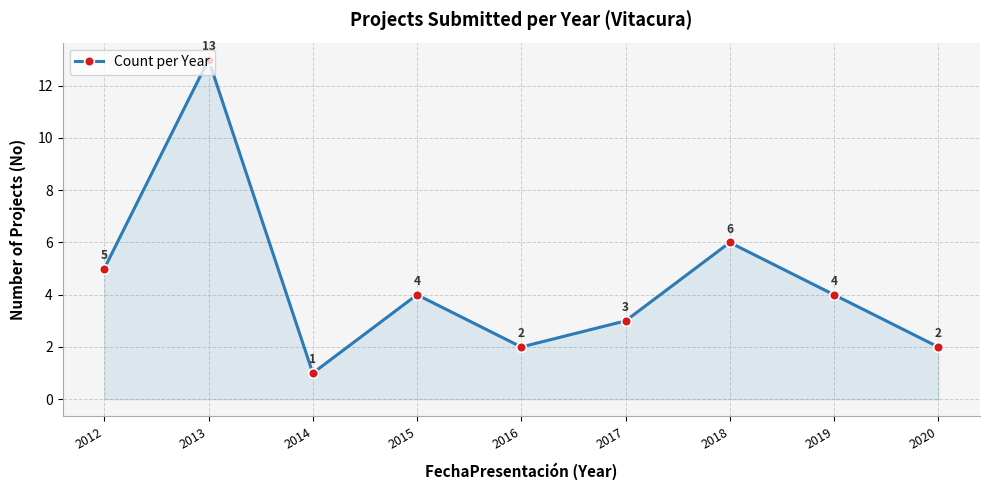

Which label corresponds to the smallest value in the chart?

2014